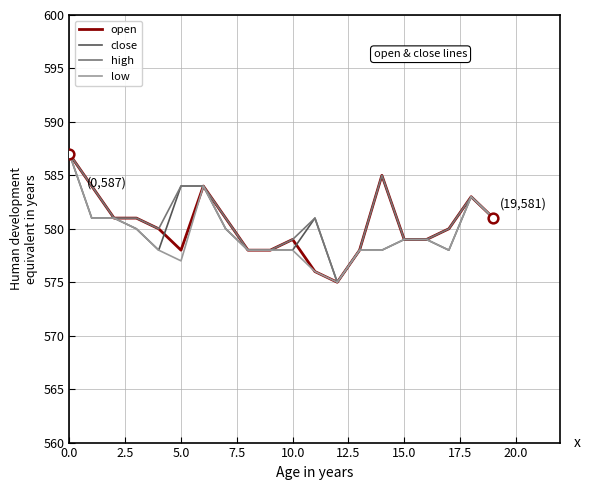

Reading left to right, what are all the values shown in this chart?

open: 587	584	581	581	580	578	584	581	578	578	579	576	575	578	585	579	579	580	583	581
close: 587	581	581	580	578	584	584	580	578	578	578	581	575	578	578	579	579	578	583	581
high: 587	584	581	581	580	584	584	581	578	578	579	581	575	578	585	579	579	580	583	581
low: 587	581	581	580	578	577	584	580	578	578	578	576	575	578	578	579	579	578	583	581